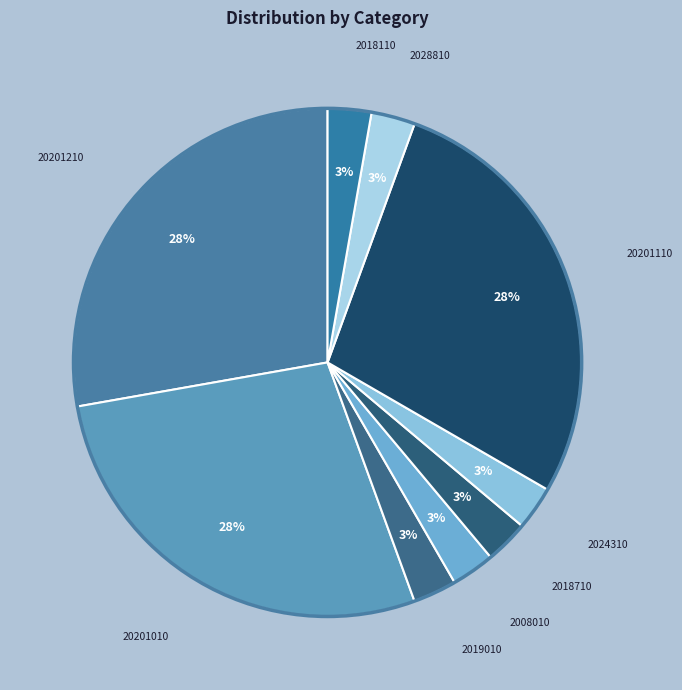

Is there a majority slice in this chart?

No